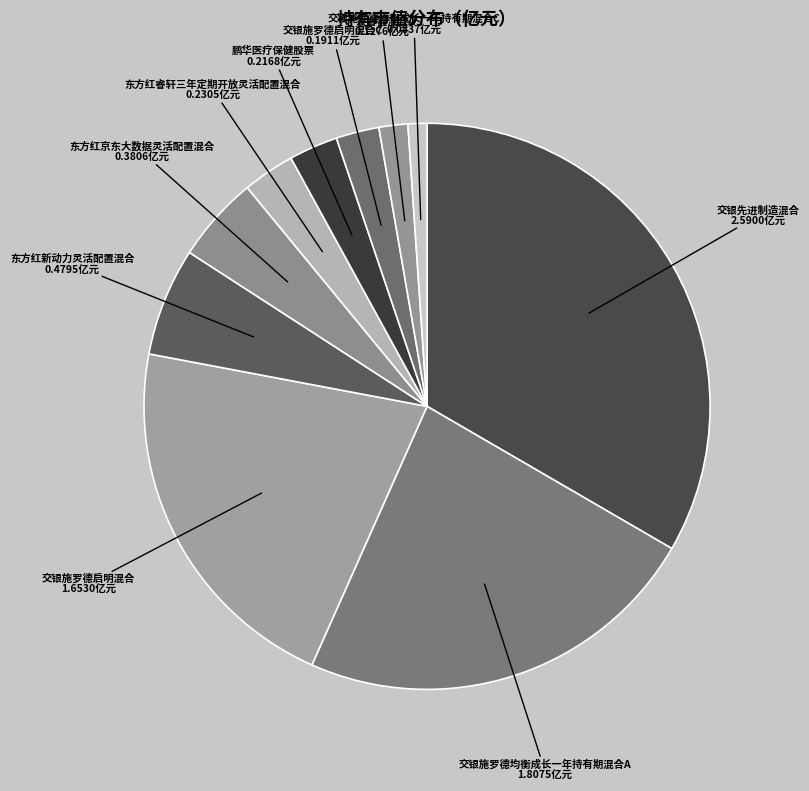

What is the smallest slice in the pie chart?

交银施罗德均衡成长一年持有期混合C